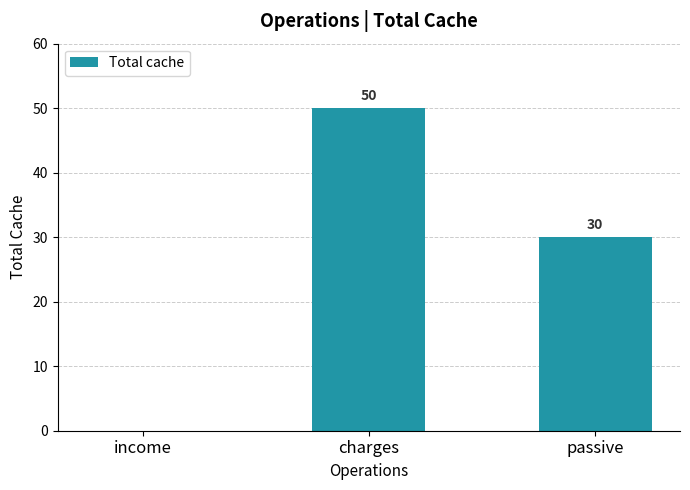

How many values are above zero?

2